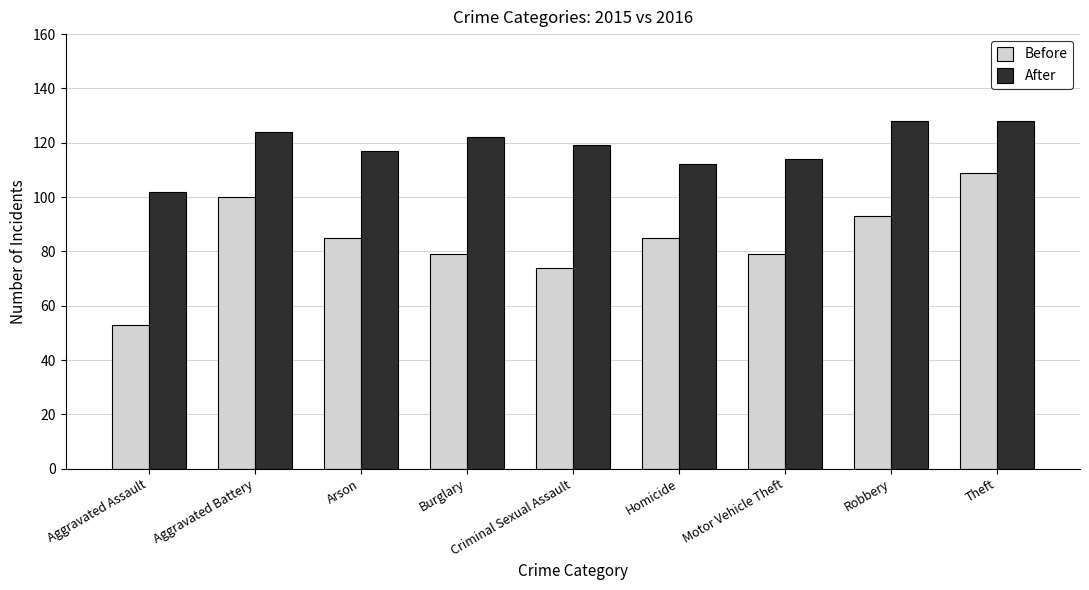

Between Homicide and Robbery, which series saw the biggest shift?

After